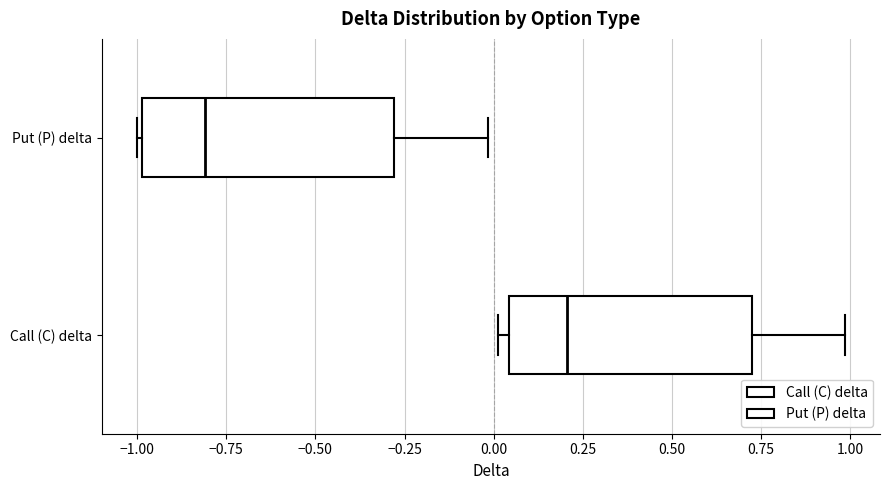

Where does the median line of the box for Call (C) delta sit on the x-axis? The values are not printed on the chart, so give them approximately, as read against the axis.

0.20